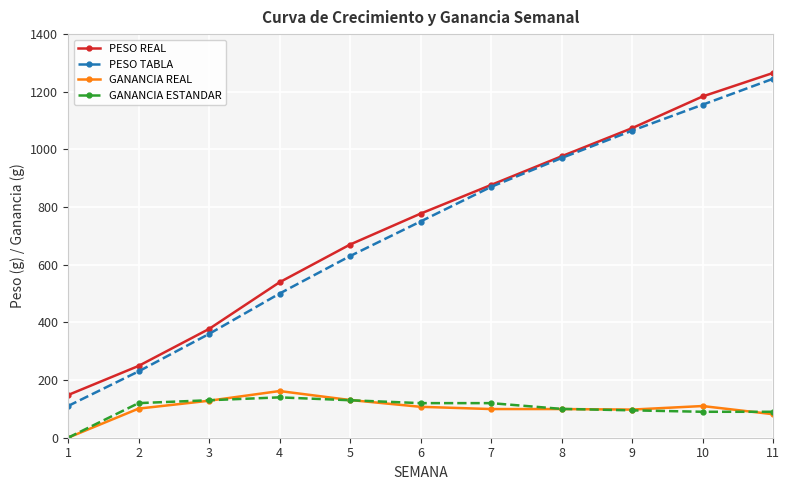

True or false: PESO REAL and GANANCIA REAL intersect in this chart.

False